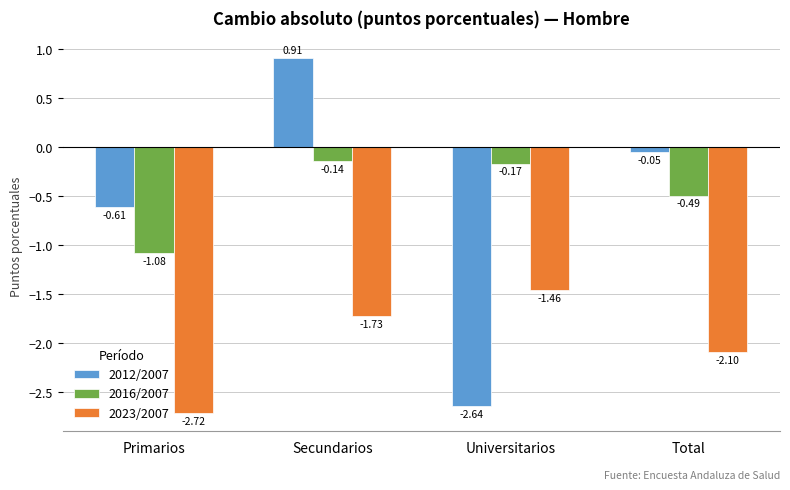

What are all the series names shown in the legend?

2012/2007, 2016/2007, 2023/2007